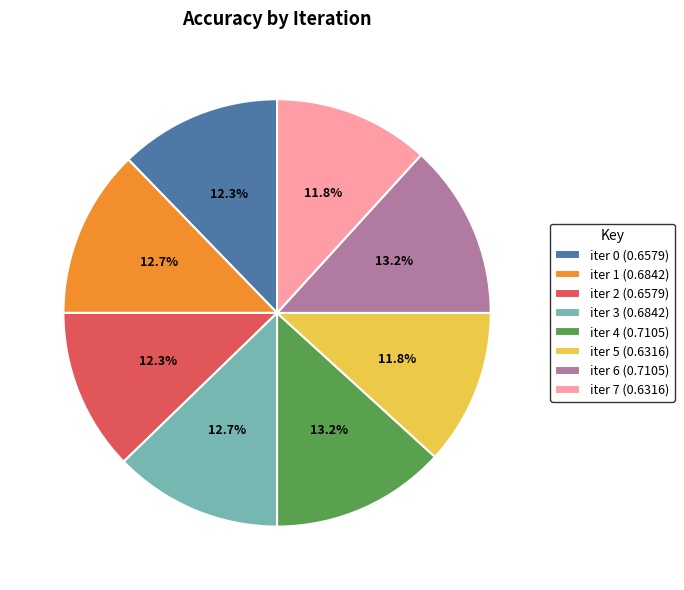

What is the total percentage of iter 7 (0.6316) and iter 1 (0.6842)?

24.5%